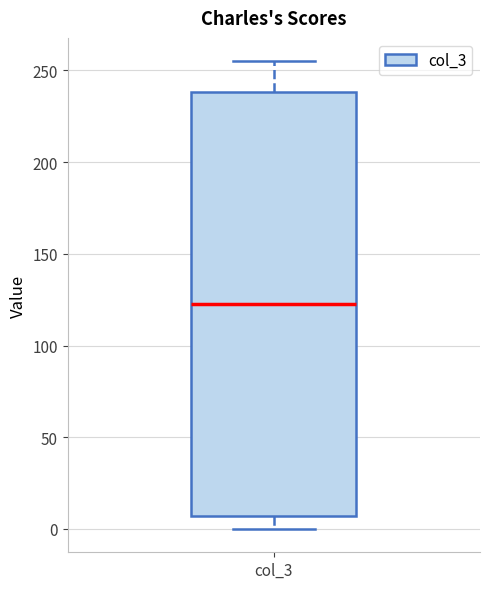

Read this box plot against the y-axis: the position of the median line, the range covered by the box, and the ends of both whiskers. The values are not printed on the chart, so give them approximately, as read against the axis.

median 125, box 5 to 240, whiskers 0 to 255